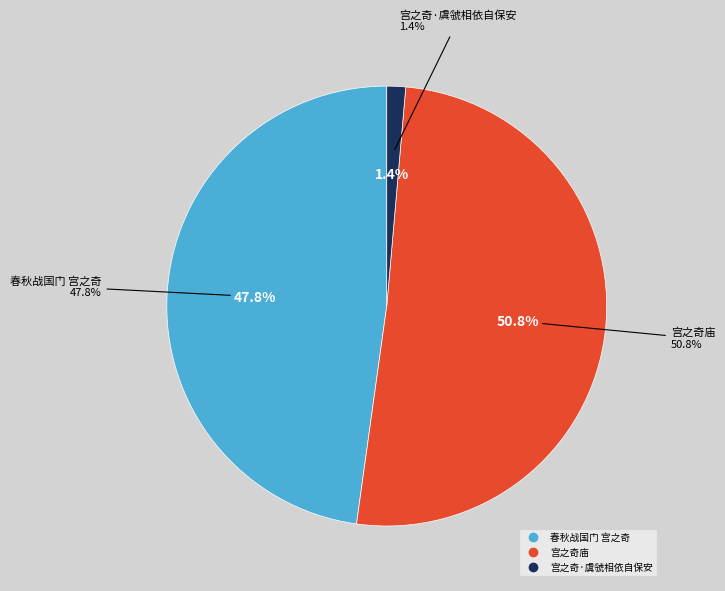

Count the number of slices in the pie.

3